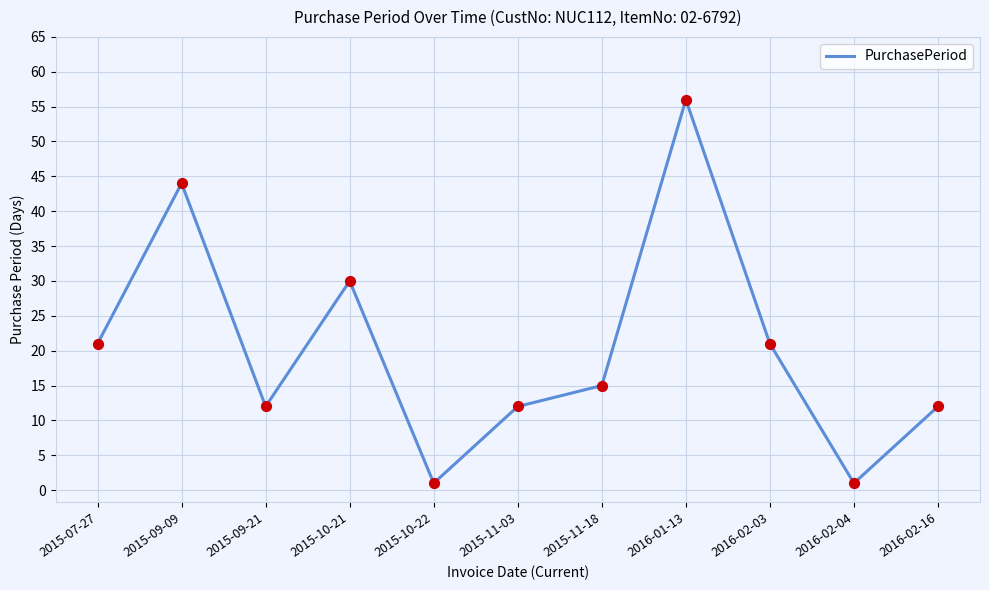

What is the ratio of the value at 2016-01-13 to the value at 2015-10-22?

56.0